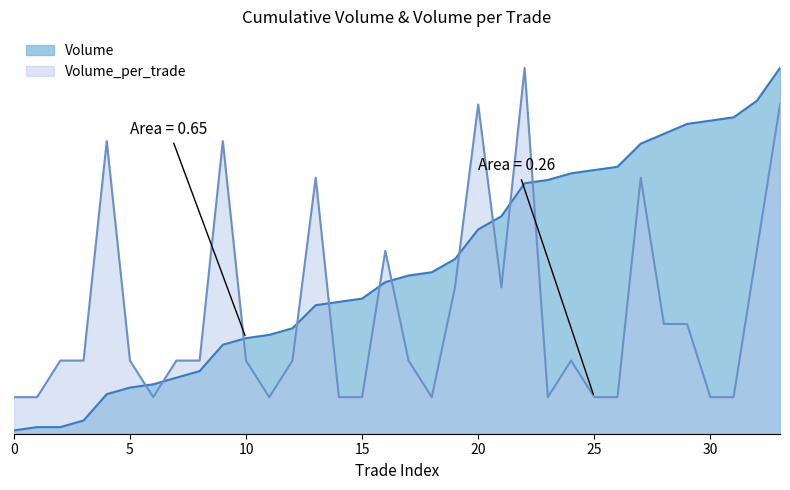

What is the value of the Volume point at the 19th from the left?

0.4